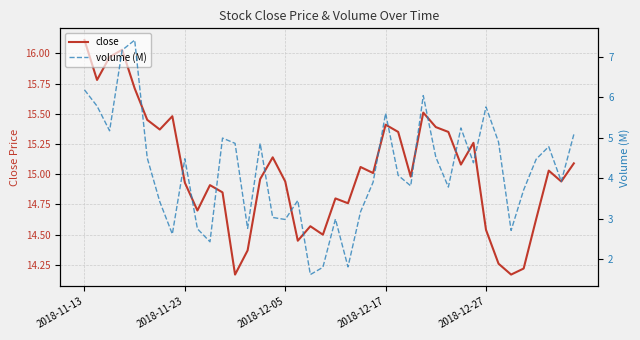

What is the highest value of the close series?

16.1